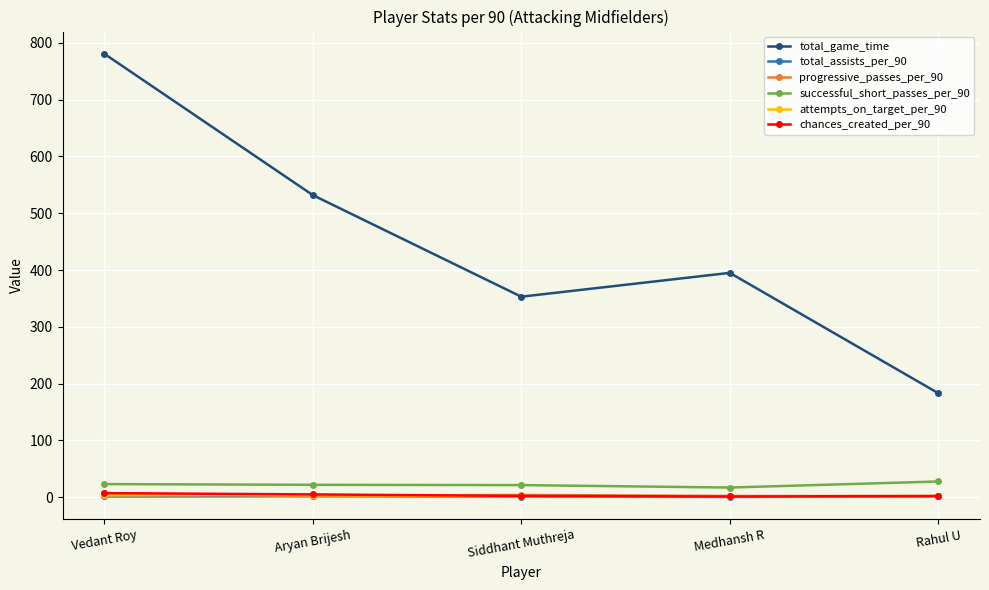

The value of total_game_time at Rahul U is 183.0. True or false?

True